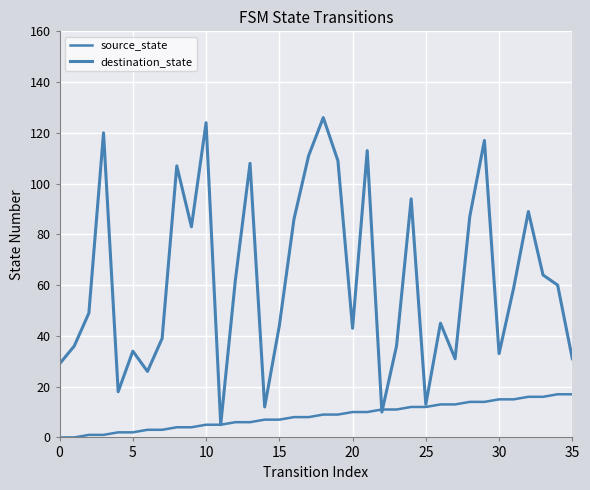

Does the chart have visible grid lines?

Yes